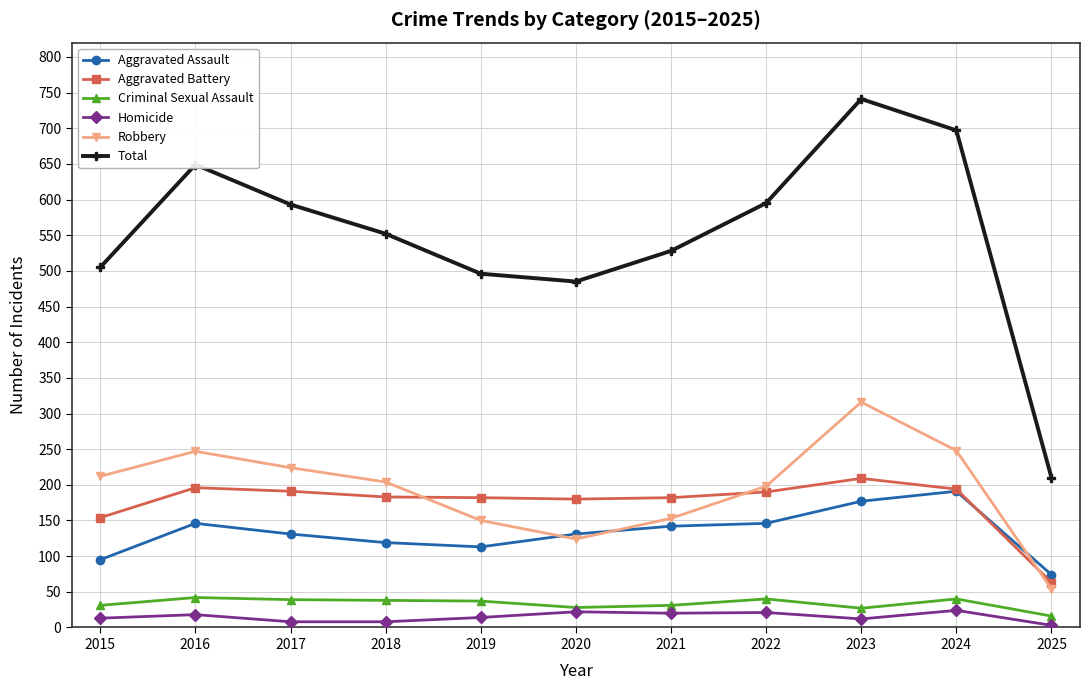

The value of Aggravated Battery at 2015 is 74. True or false?

False